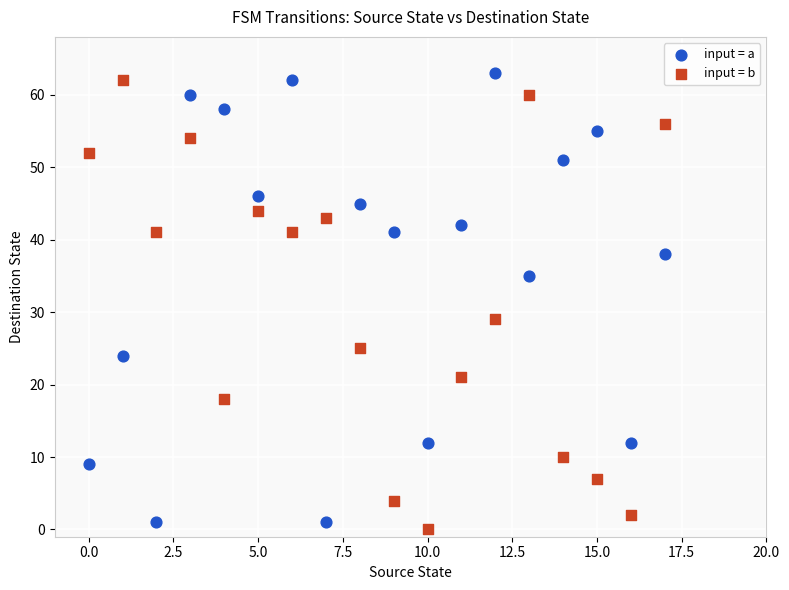

In the input = b series, what Y value is closest to 31?

29